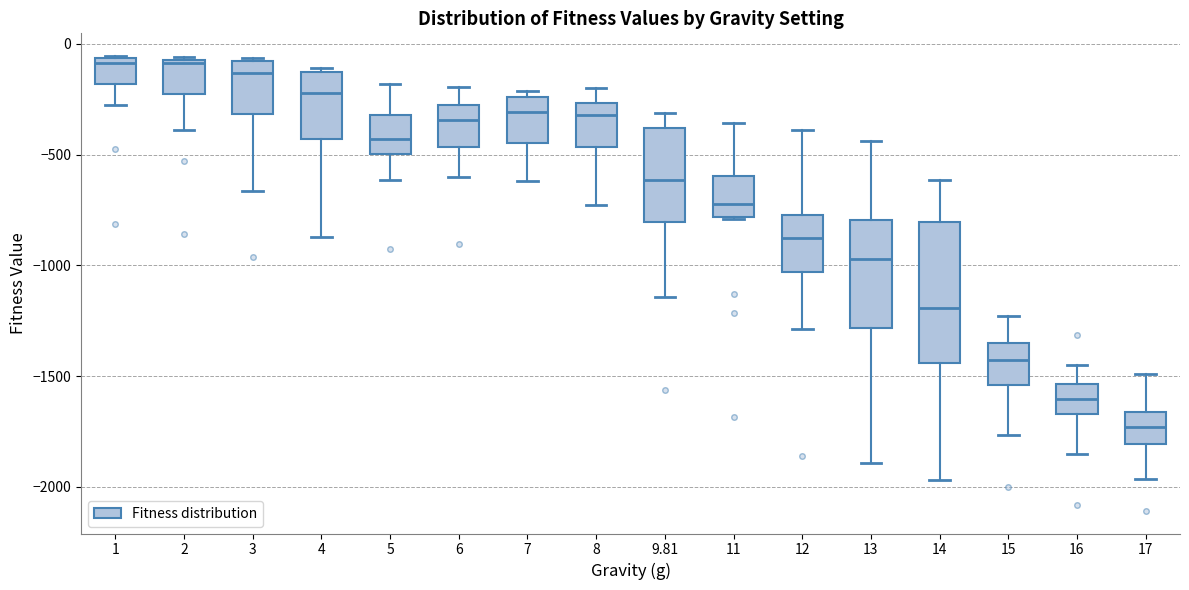

Comparing the boxes themselves (not the whiskers), which one is the tallest?

14